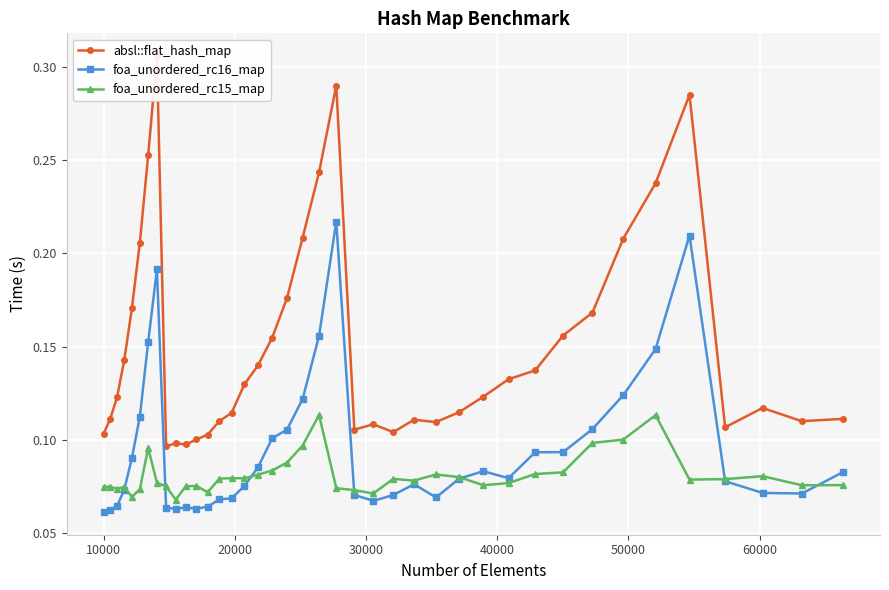

True or false: foa_unordered_rc16_map has more than 2 interior local peaks.

True